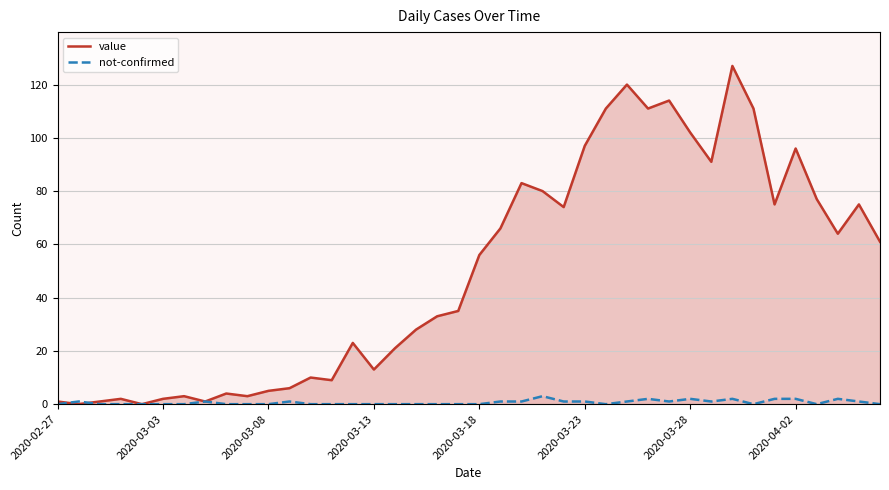

In value, how many points are lower than both neighbors (excluding endpoints)?

11